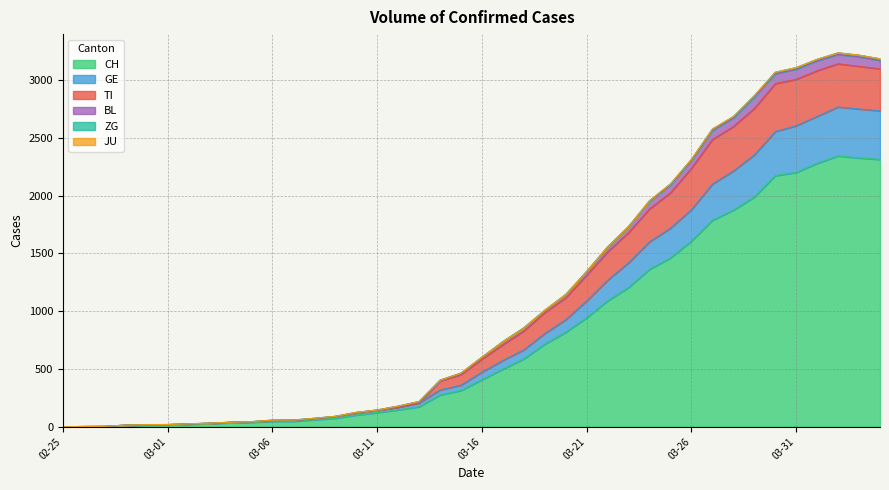

What is the highest value of the CH series?

2345